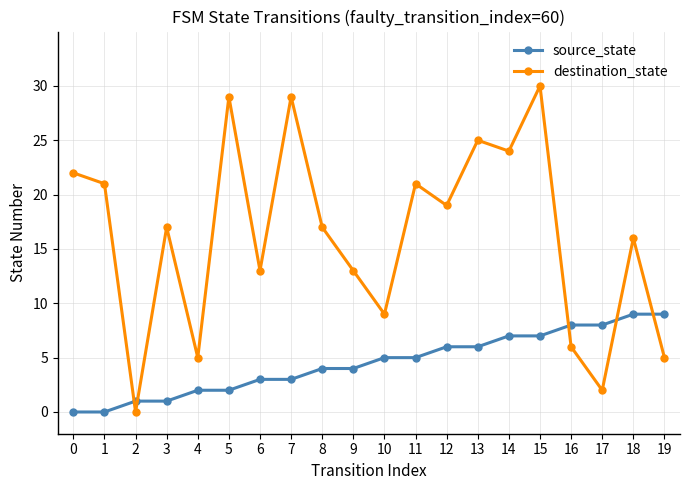

What is the difference between the maximum and minimum values in the destination_state series?

30